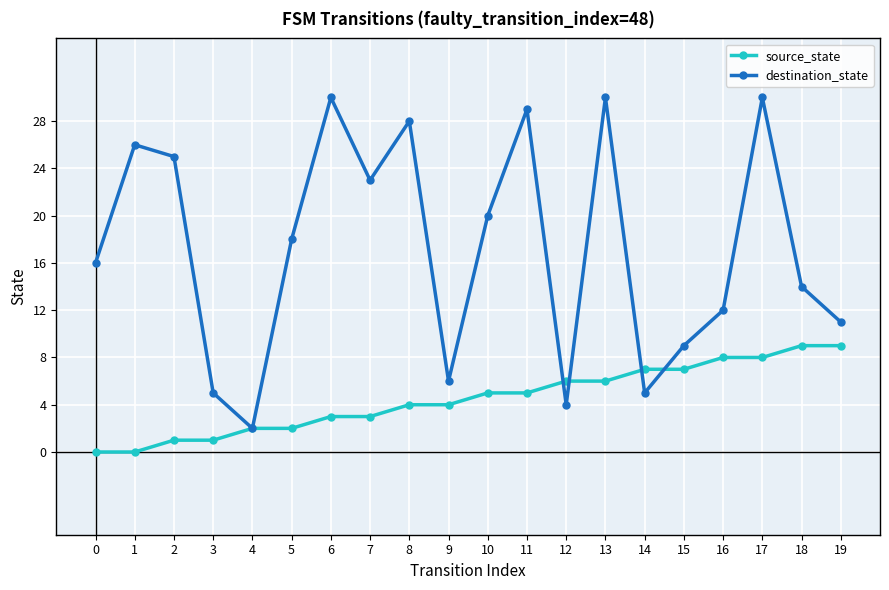

Reading left to right, transcribe all the data shown in this chart.

source_state: 0=0	1=0	2=1	3=1	4=2	5=2	6=3	7=3	8=4	9=4	10=5	11=5	12=6	13=6	14=7	15=7	16=8	17=8	18=9	19=9
destination_state: 0=16	1=26	2=25	3=5	4=2	5=18	6=30	7=23	8=28	9=6	10=20	11=29	12=4	13=30	14=5	15=9	16=12	17=30	18=14	19=11